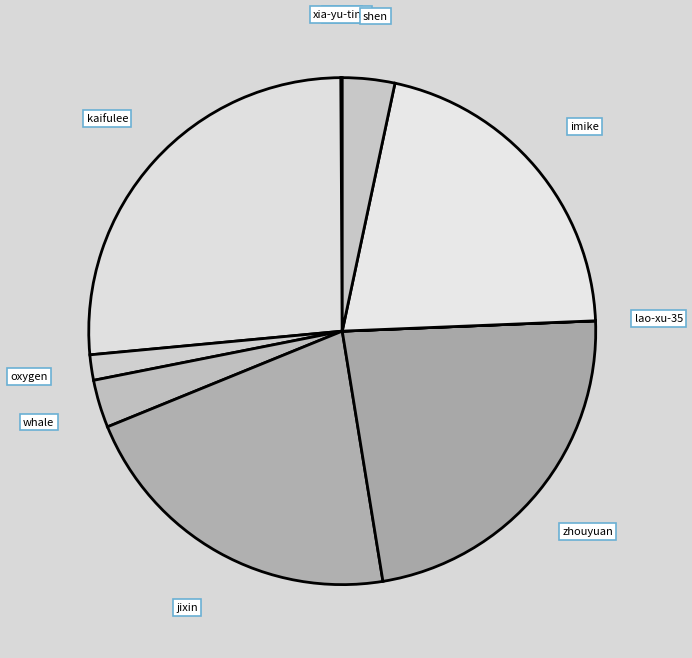

True or false: jixin accounts for 21% of the total.

True